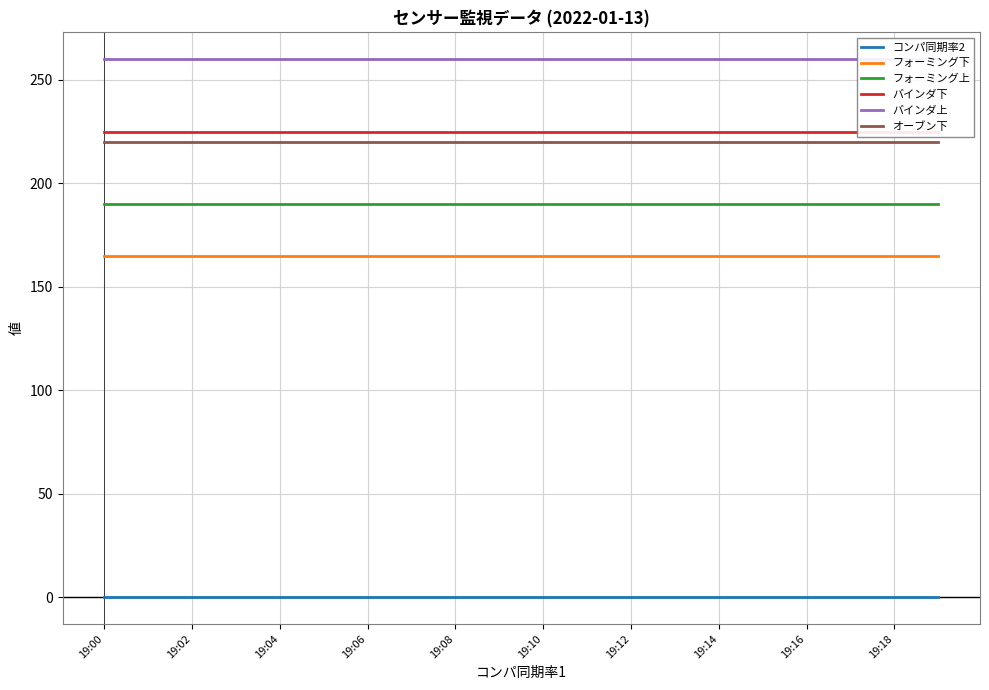

True or false: フォーミング下 has more than 2 interior local peaks.

False